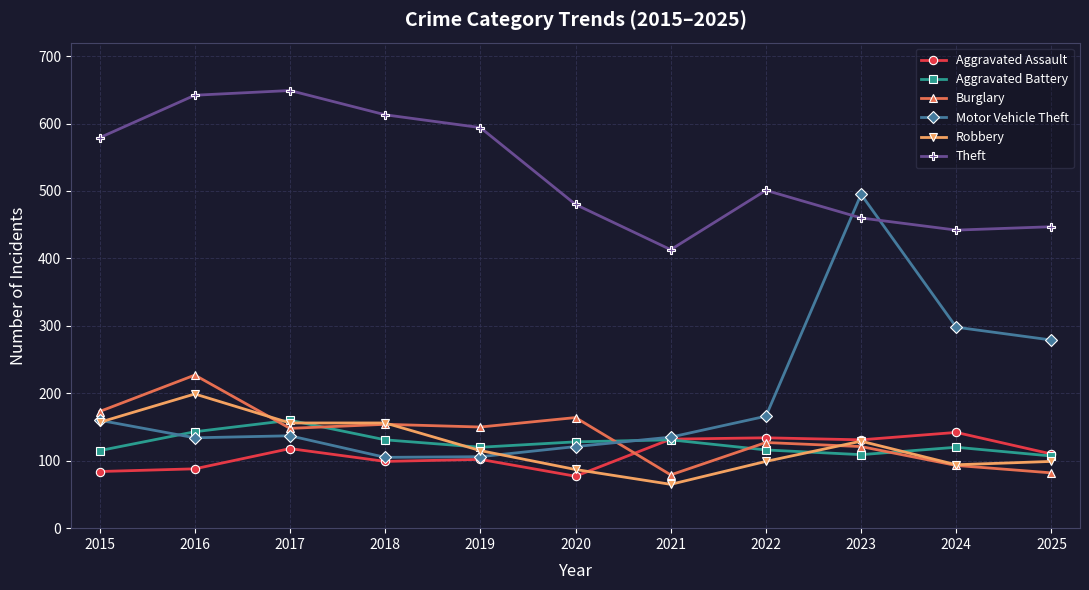

Which series has the largest total across all categories?

Theft